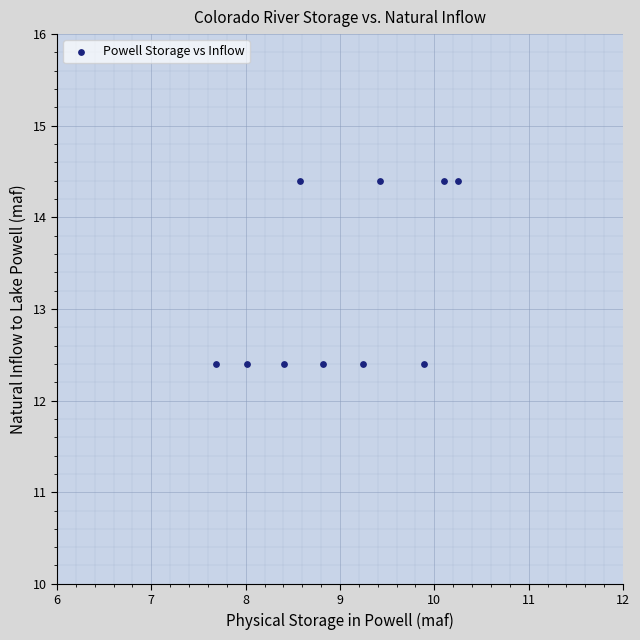

What is the range of Y values (max minus min)?

2.0